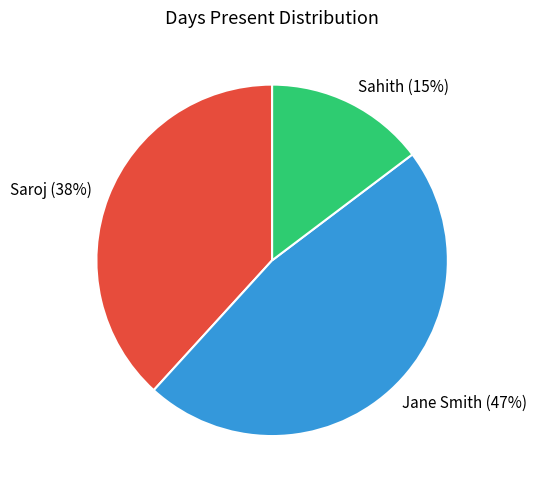

Combined, do Sahith and Jane Smith account for over 50%?

Yes